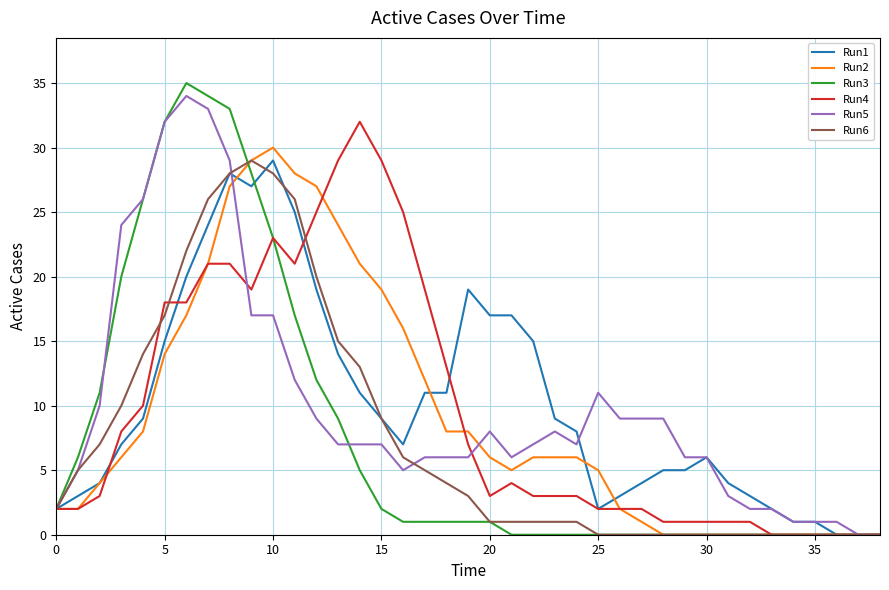

What is the maximum value shown in the chart?

35